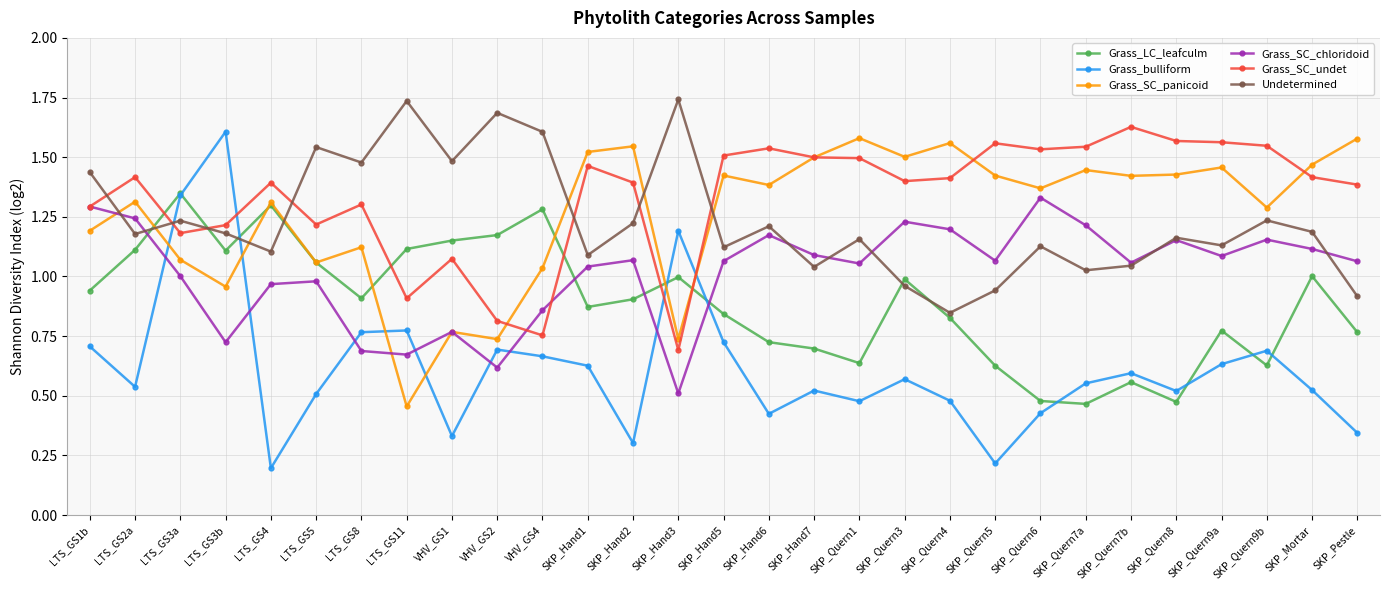

Is the value of Grass_SC_undet at LTS_GS5 greater than the value of Undetermined at SKP_Quern4?

Yes